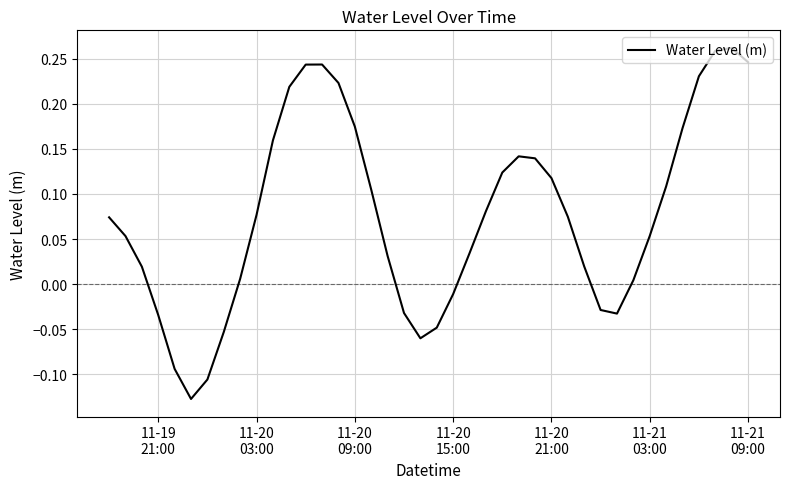

How many distinct data groups are displayed?

1